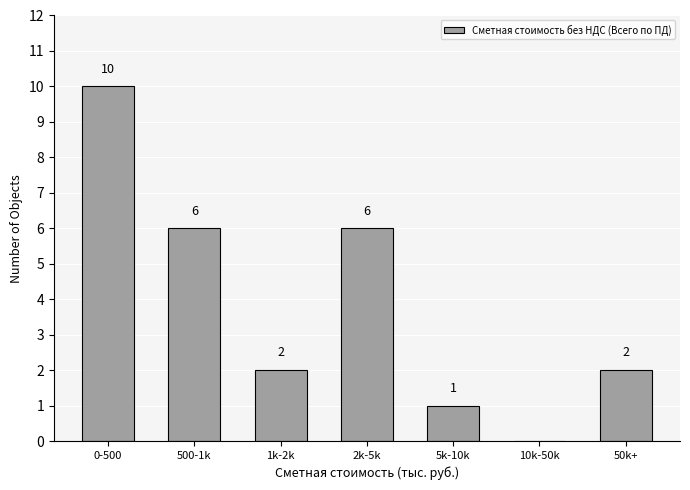

Reading left to right, extract all data points from this chart.

0-500=10	500-1k=6	1k-2k=2	2k-5k=6	5k-10k=1	10k-50k=0	50k+=2